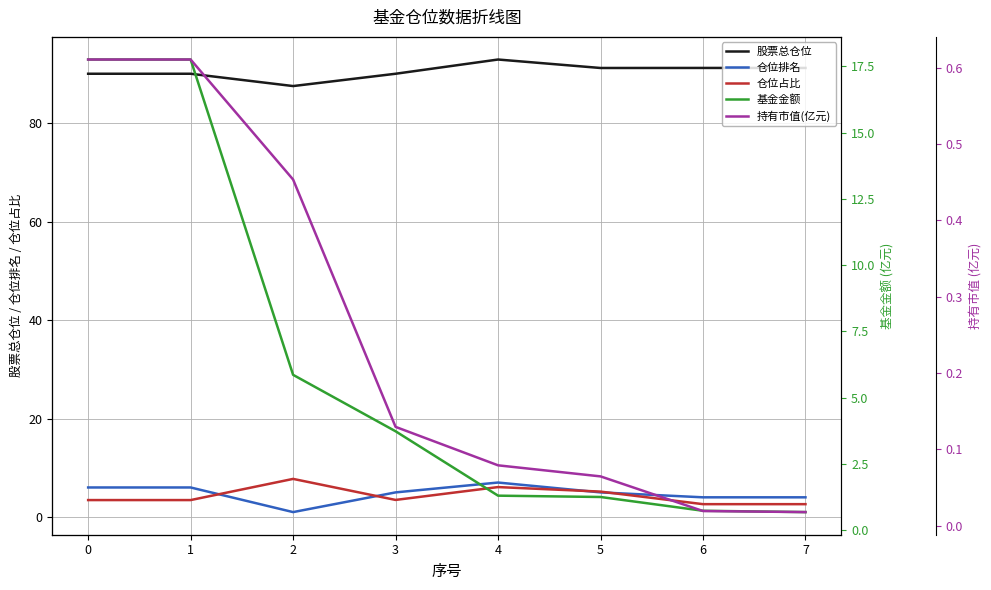

What is the maximum value shown in the chart?

92.9